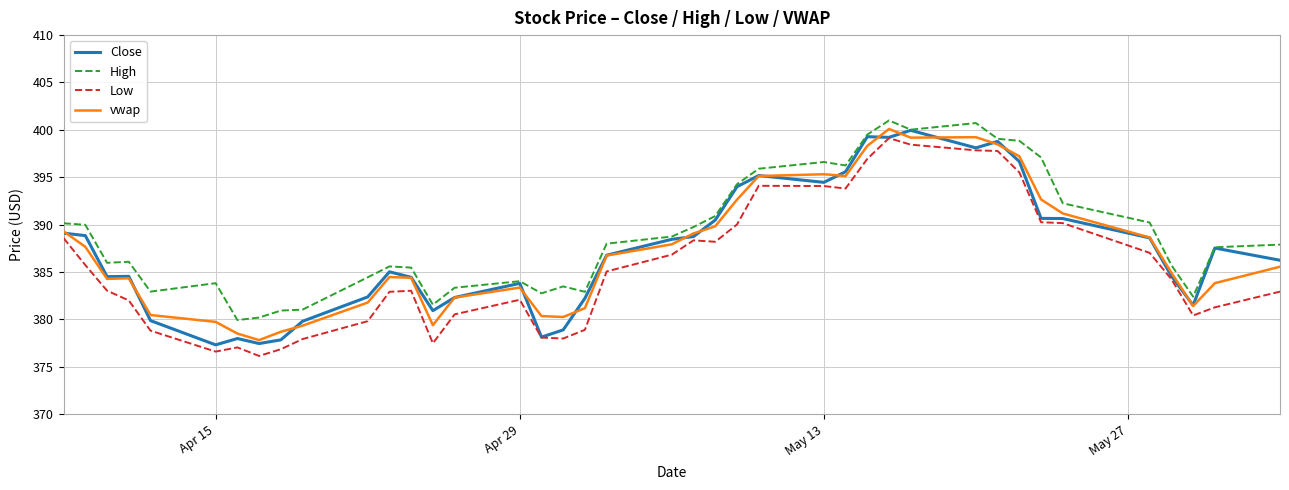

What is the greatest value displayed?

401.0